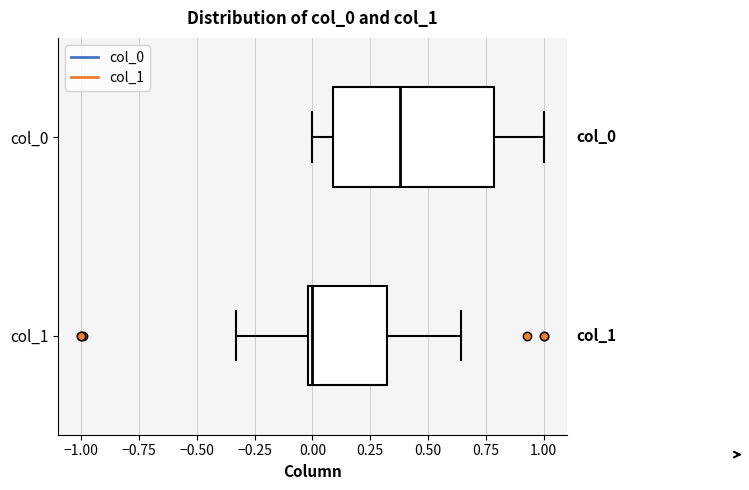

Where does the left whisker of the box for col_0 end on the x-axis? The values are not printed on the chart, so give them approximately, as read against the axis.

0.00